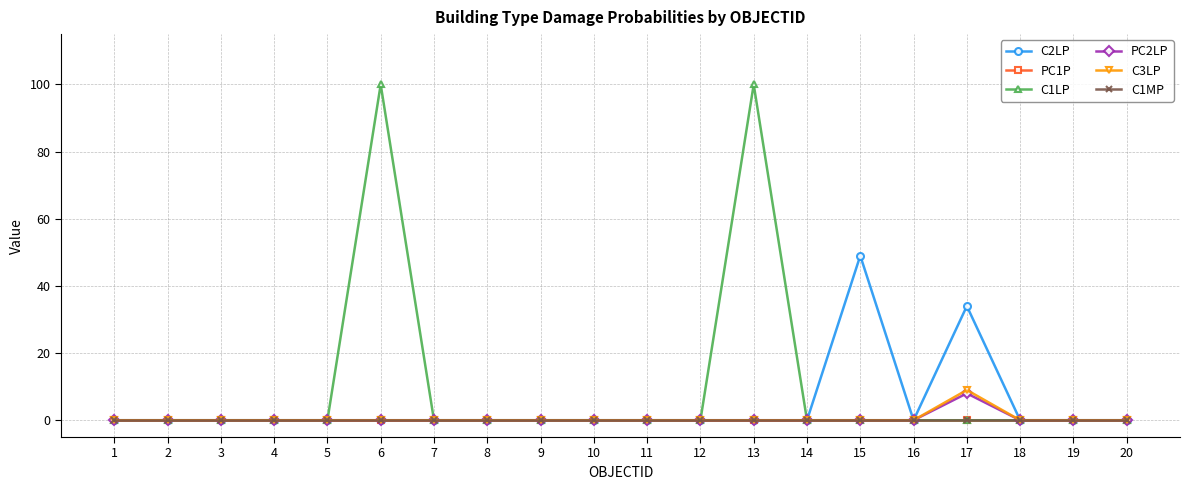

The value of PC1P at 17 is 0. True or false?

True